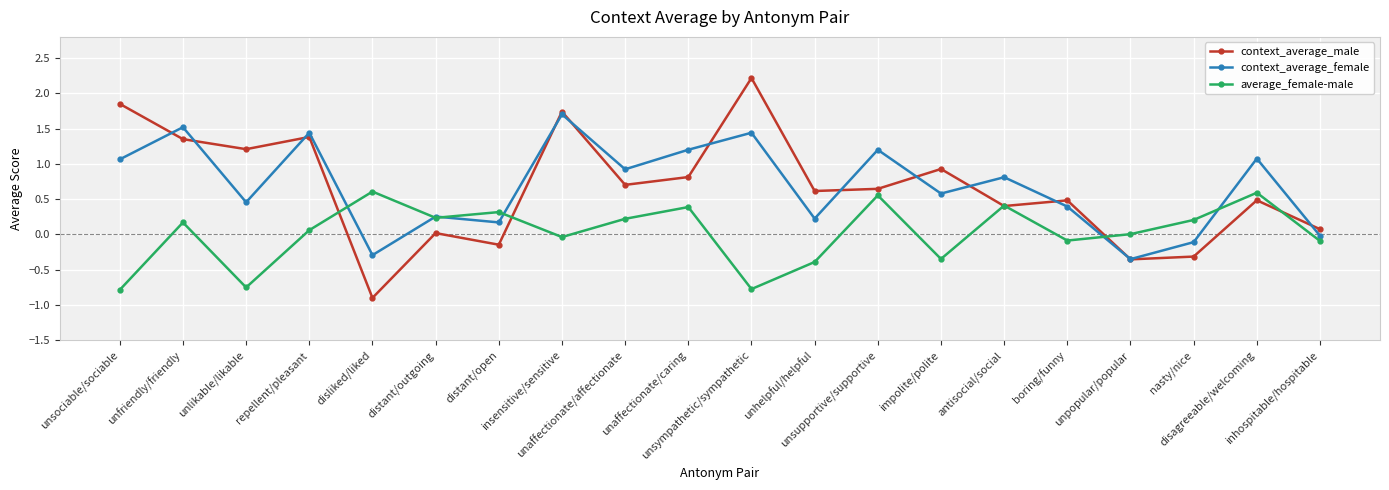

What is the difference between the second highest and second lowest values in the context_average_female series?

1.8